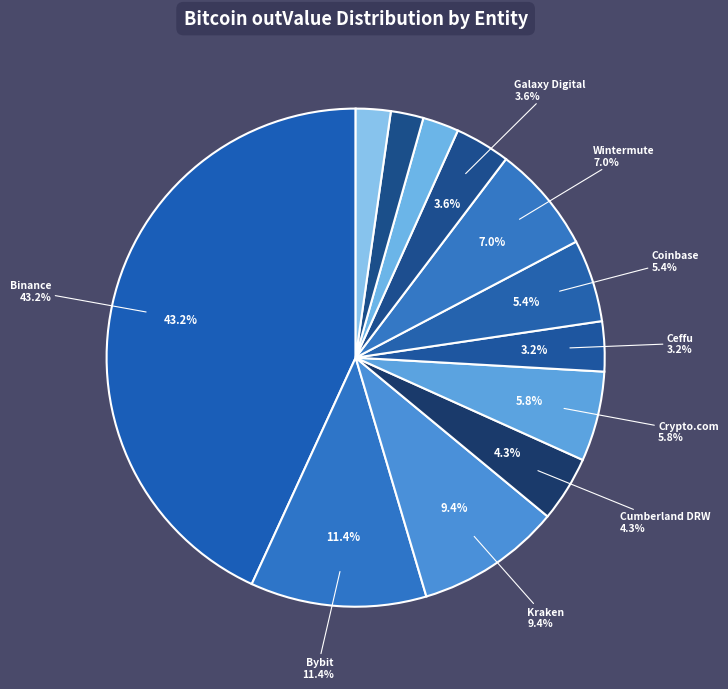

What percentage is the Wintermute slice, to the nearest percent?

7%